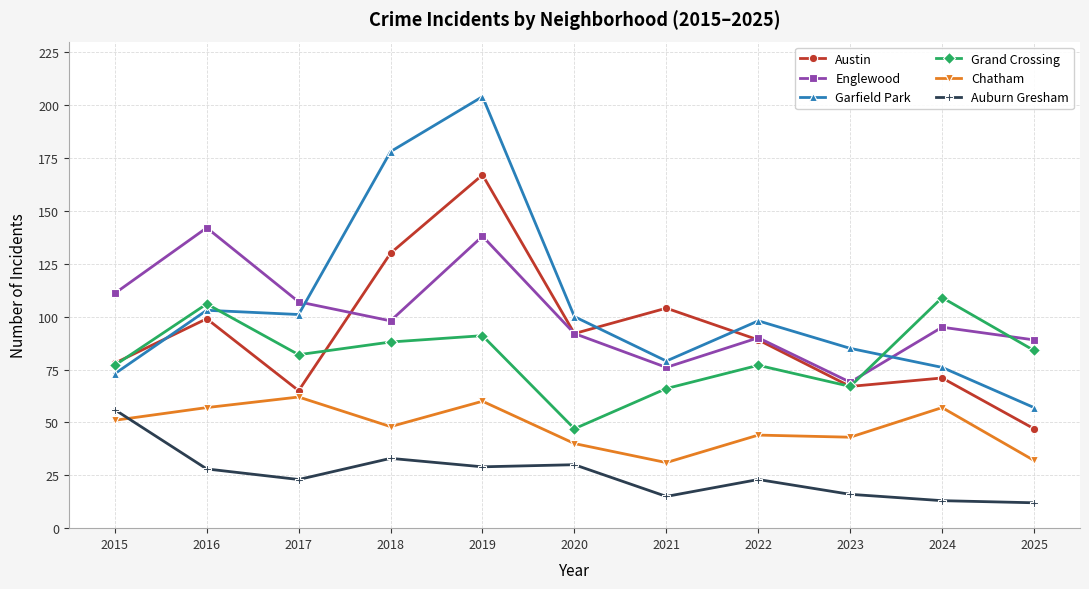

Which series has the largest range (max minus min)?

Garfield Park